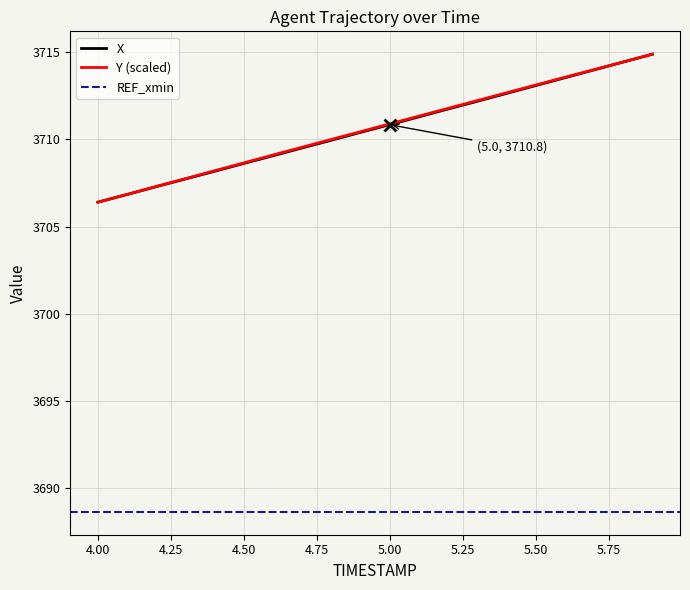

Rank the series at 4.1 from highest to lowest value.

Y, X